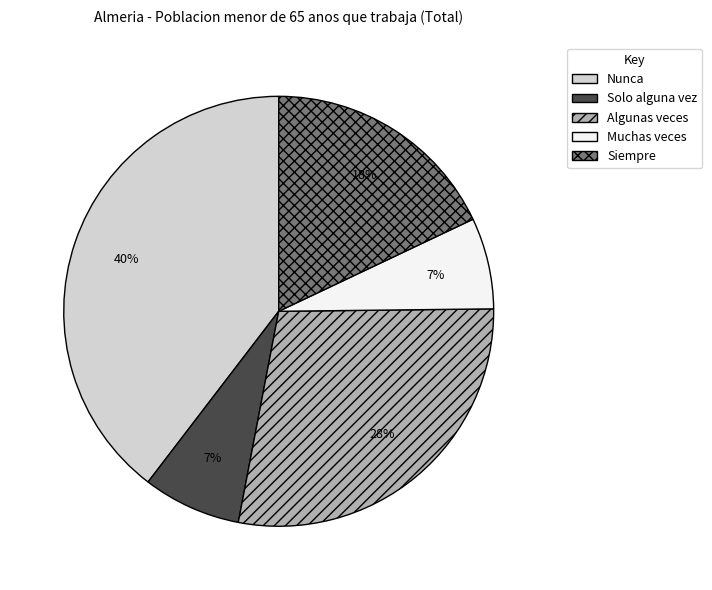

Is the sum of Nunca and Solo alguna vez greater than half?

No